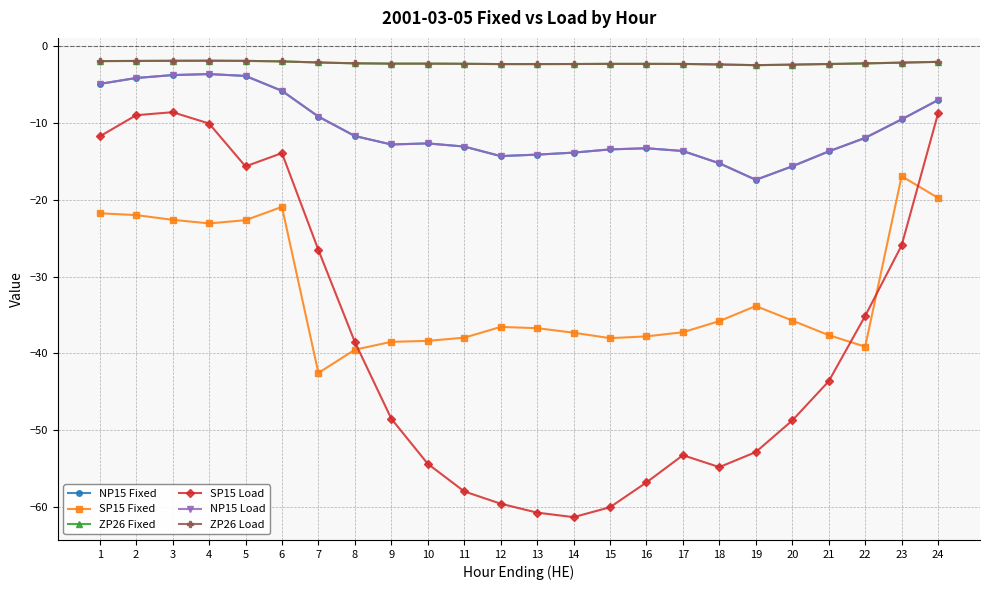

What is the sum of the ZP26 Fixed values at 3 and 5?

-3.9